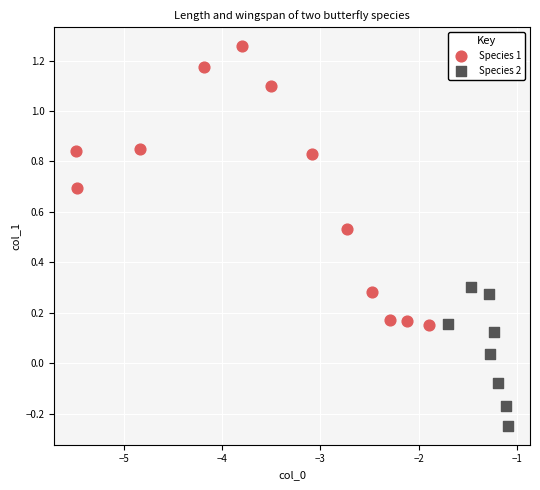

Which series has the widest spread of Y values?

Species 1